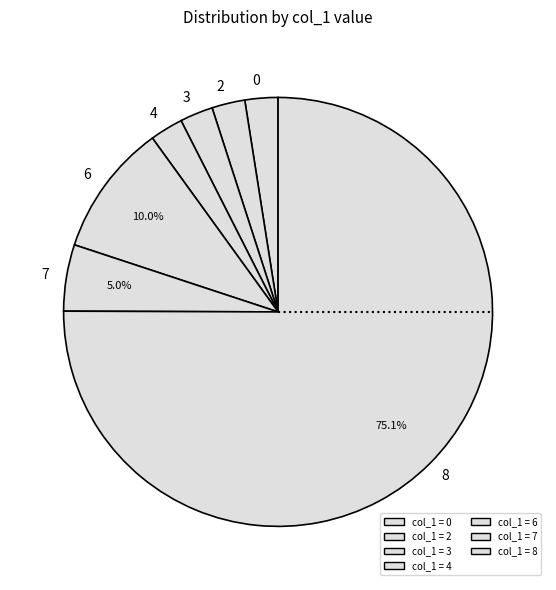

Do 2 and 0 together represent more than half of the pie?

No